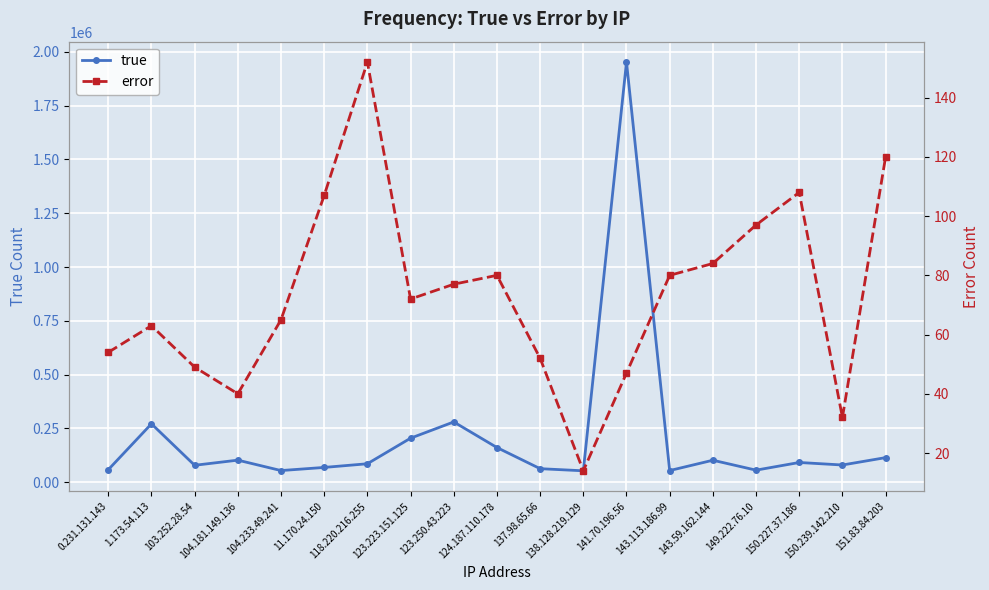

List the labels in order of true value, largest first.

141.70.196.56, 123.250.43.223, 1.173.54.113, 123.223.151.125, 124.187.110.178, 151.83.84.203, 104.181.149.136, 143.59.162.144, 150.227.37.186, 118.220.216.255, 150.239.142.210, 103.252.28.54, 11.170.24.150, 137.98.65.66, 0.231.131.143, 149.222.76.10, 143.113.186.99, 104.233.49.241, 138.128.219.129